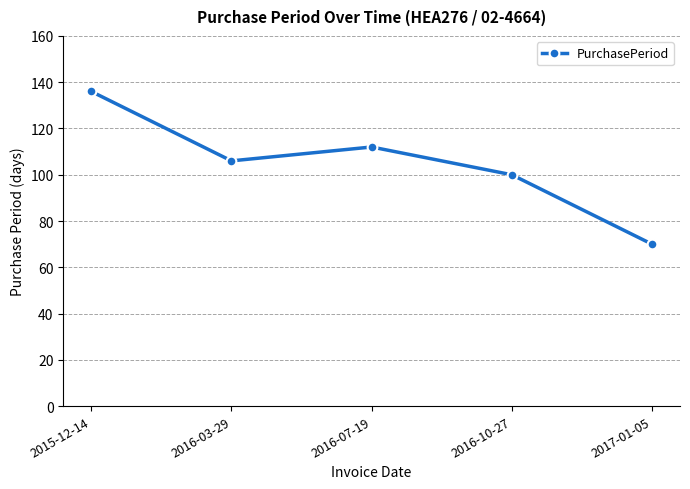

What is the change in value from 2016-03-29 to 2016-10-27?

-6